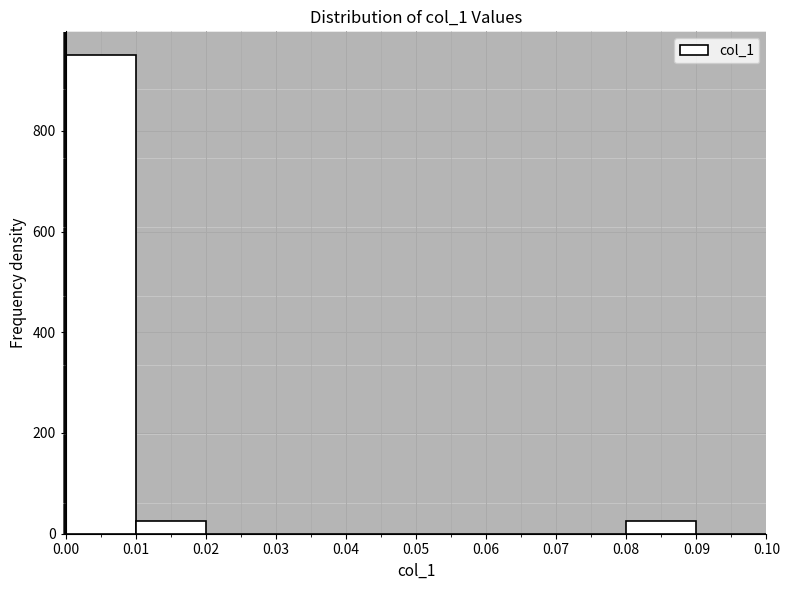

Reading left to right, list every bar in this chart as the range it spans on the x-axis followed by its height. The values are not printed on the chart, so give them approximately, as read against the axis.

0.00 to 0.01: 960
0.01 to 0.02: 20
0.02 to 0.03: 0
0.03 to 0.04: 0
0.04 to 0.05: 0
0.05 to 0.06: 0
0.06 to 0.07: 0
0.07 to 0.08: 0
0.08 to 0.09: 20
0.09 to 0.10: 0